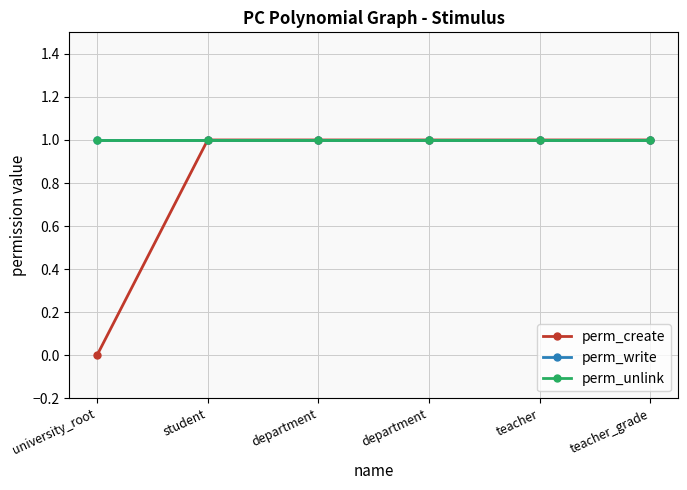

Which series has the largest range (max minus min)?

perm_create